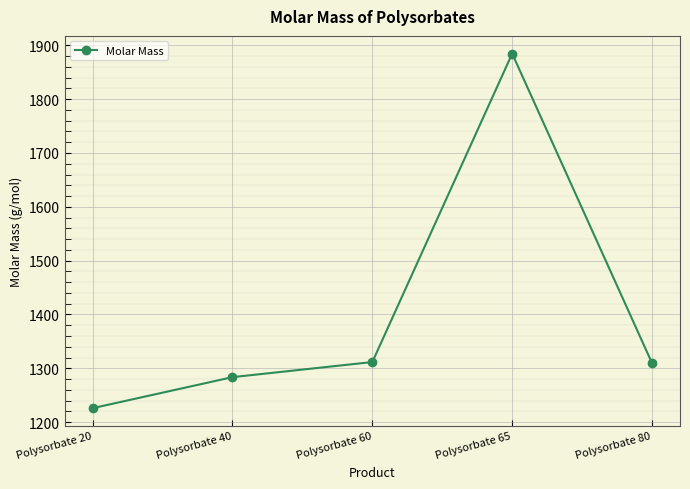

Read the value at Polysorbate 20.

1226.0